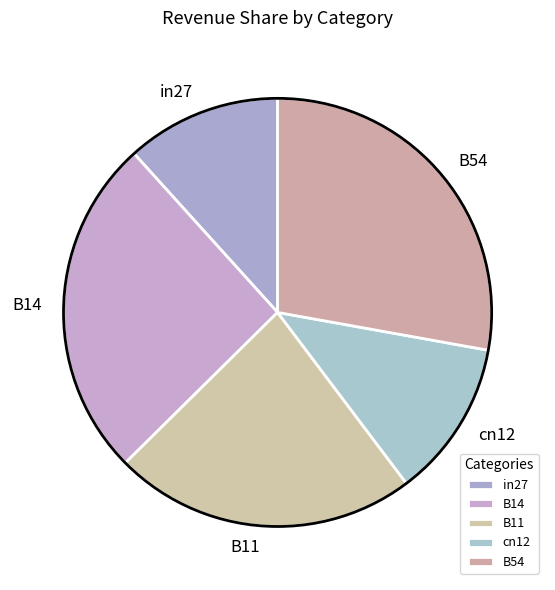

Is the sum of B54 and B14 greater than half?

Yes